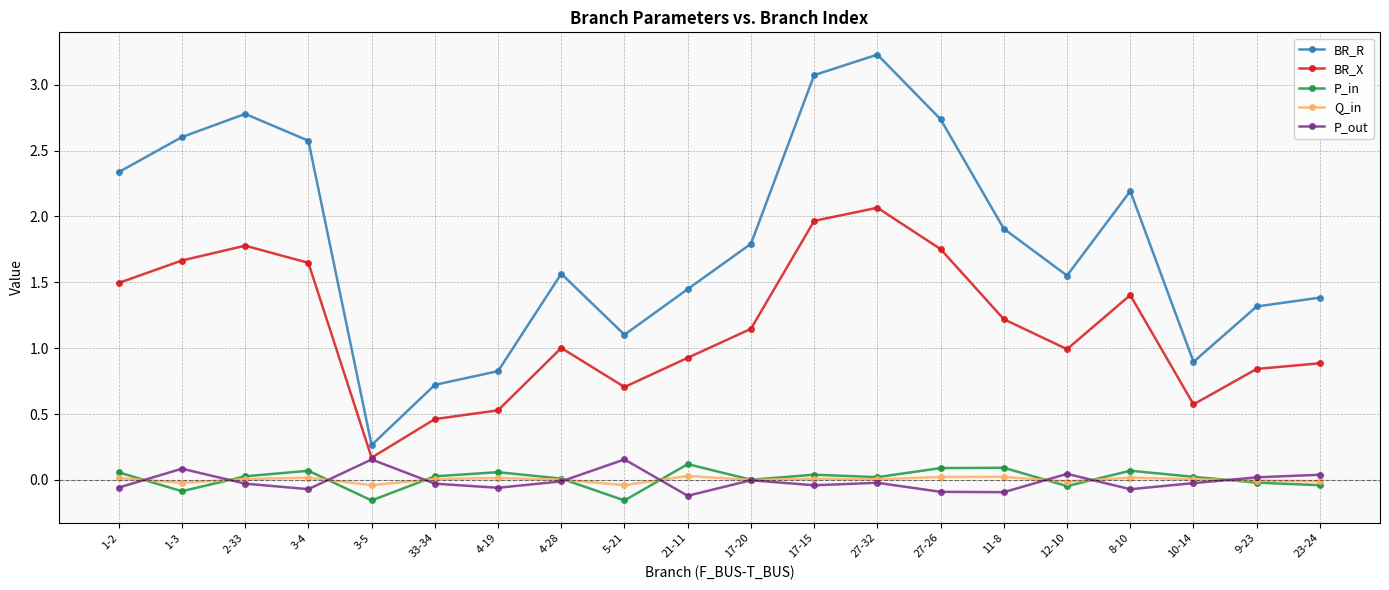

What position from the left is 4-19?

7